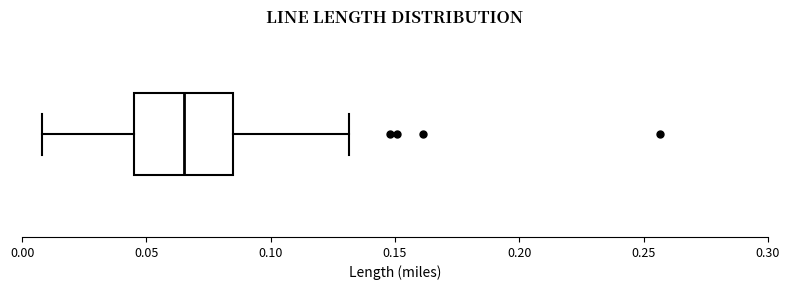

Read this box plot against the x-axis: the position of the median line, the range covered by the box, and the ends of both whiskers. The values are not printed on the chart, so give them approximately, as read against the axis.

median 0.065, box 0.045 to 0.085, whiskers 0.010 to 0.130